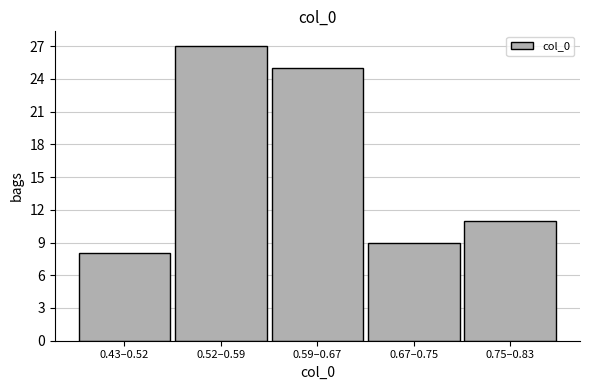

Reading right to left, what are all the values shown in this chart?

11	9	25	27	8